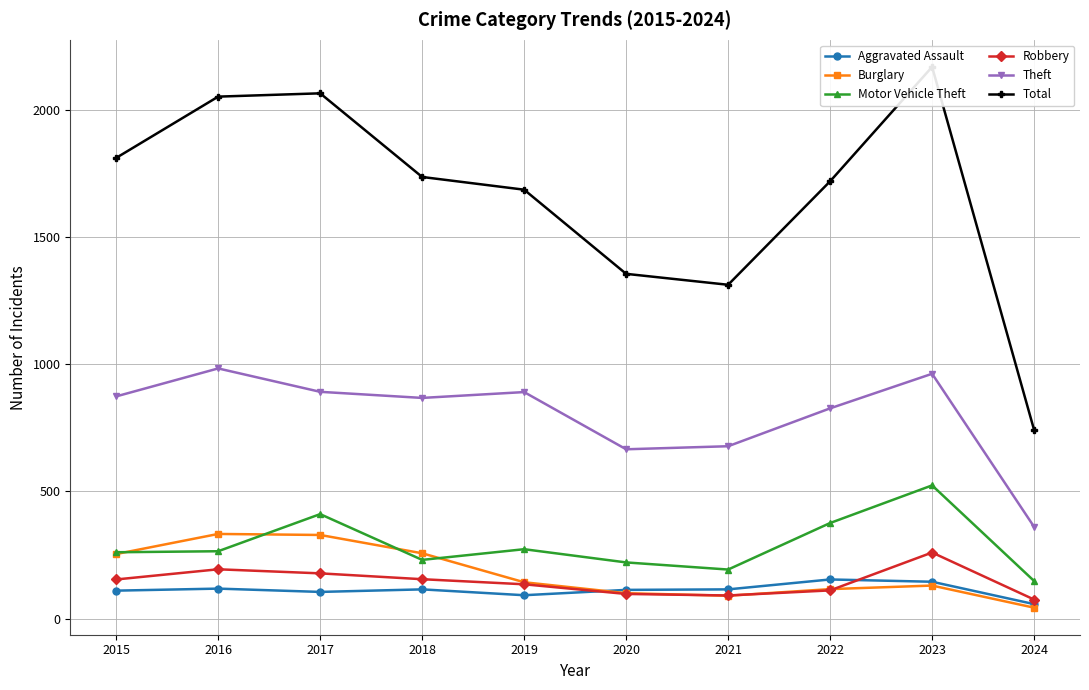

The Total series shows 1313 at 2021. True or false?

True